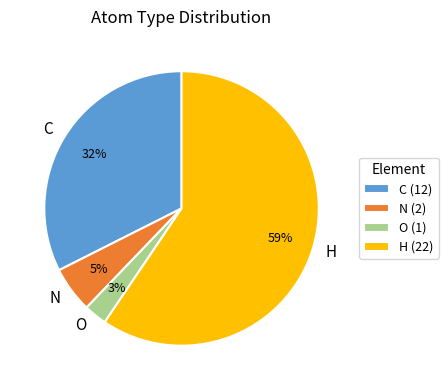

To the nearest percent, what is the average slice percentage?

25%